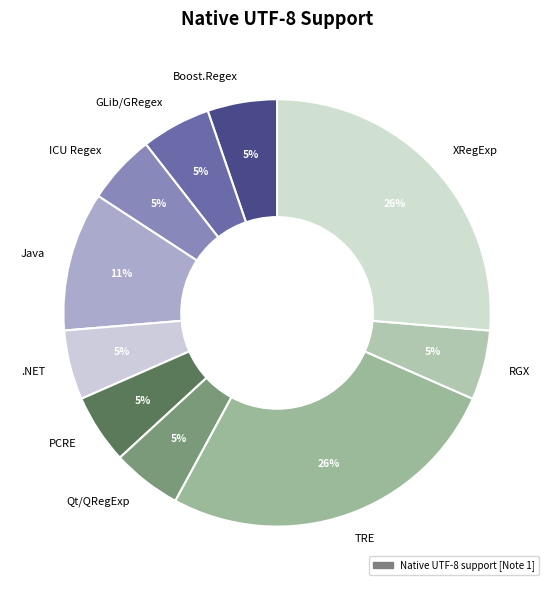

Is it true that PCRE is 1% of the pie?

False